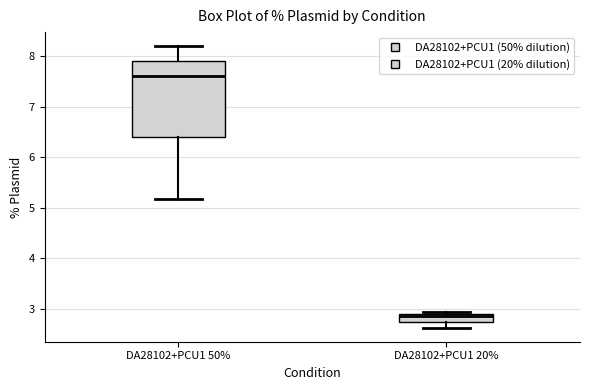

Which box is the tallest, from its lower edge to its upper edge?

DA28102+PCU1 50%